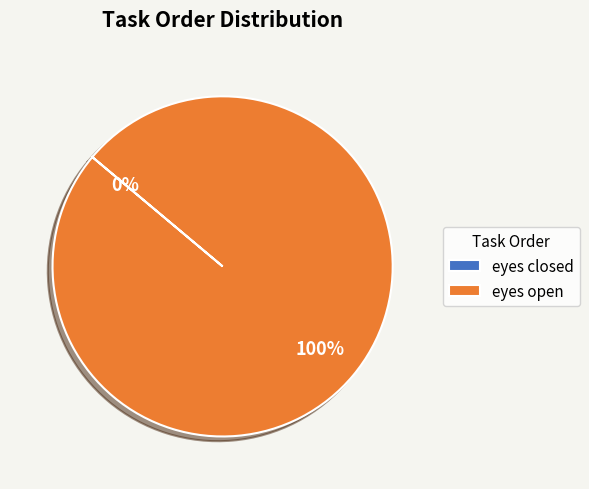

What is the majority slice?

eyes open